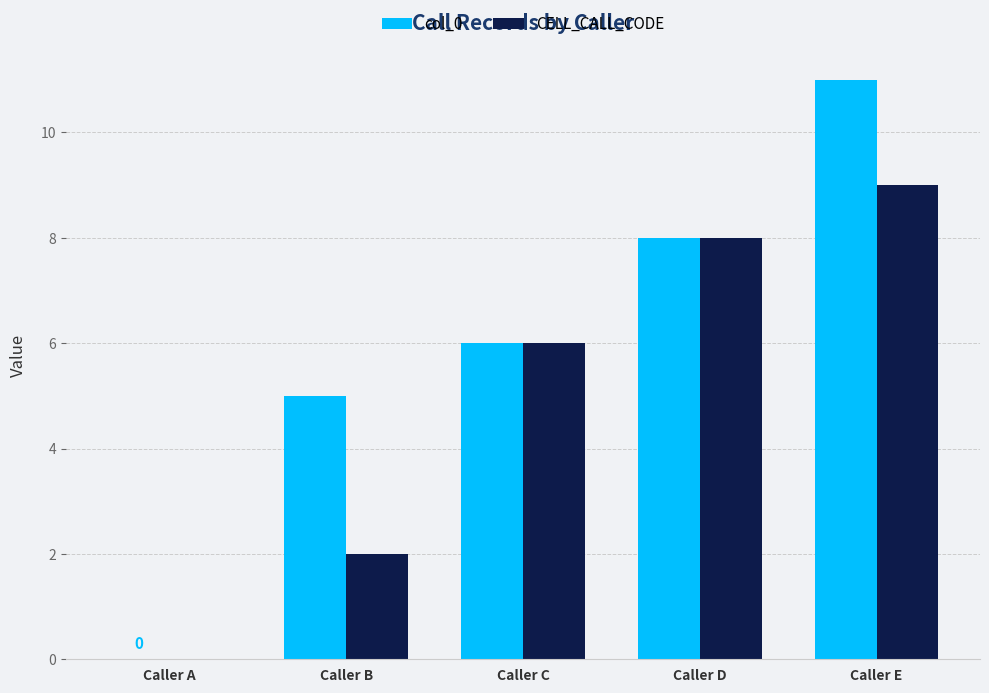

Does the chart contain stacked bars?

No